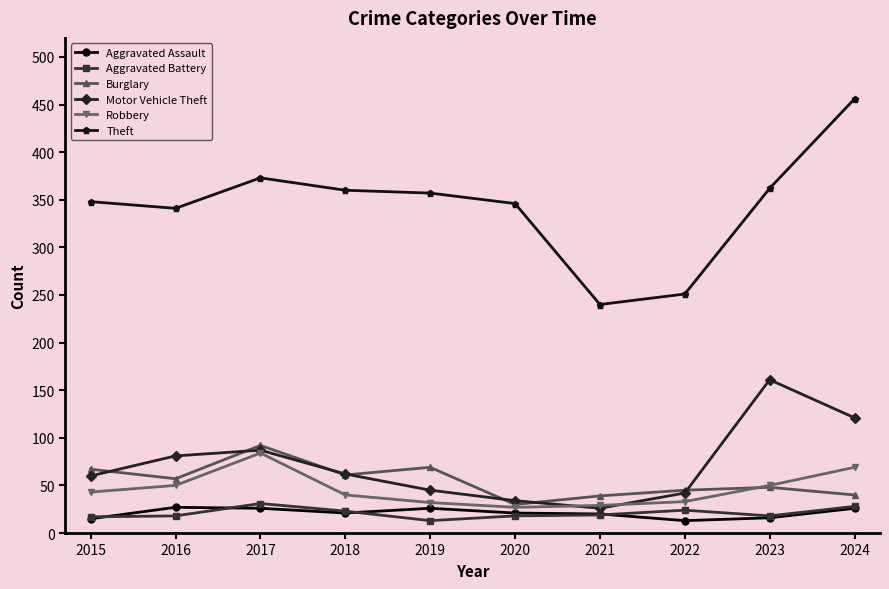

At how many categories does at least one series exceed 304?

8